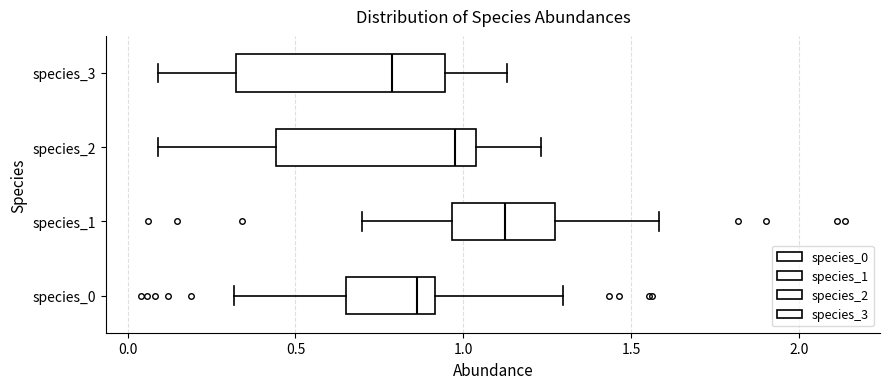

Reading bottom to top, read every box against the x-axis: the position of its median line, the range the box covers, and the ends of its whiskers. The values are not printed on the chart, so give them approximately, as read against the axis.

species_0: median 0.85, box 0.65 to 0.90, whiskers 0.30 to 1.30
species_1: median 1.15, box 0.95 to 1.25, whiskers 0.70 to 1.60
species_2: median 1.00, box 0.45 to 1.05, whiskers 0.10 to 1.25
species_3: median 0.80, box 0.30 to 0.95, whiskers 0.10 to 1.15